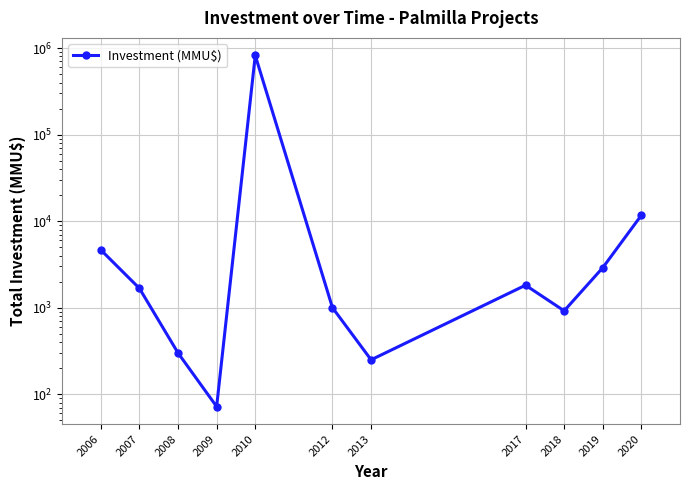

What is the maximum value shown in the chart?

822056